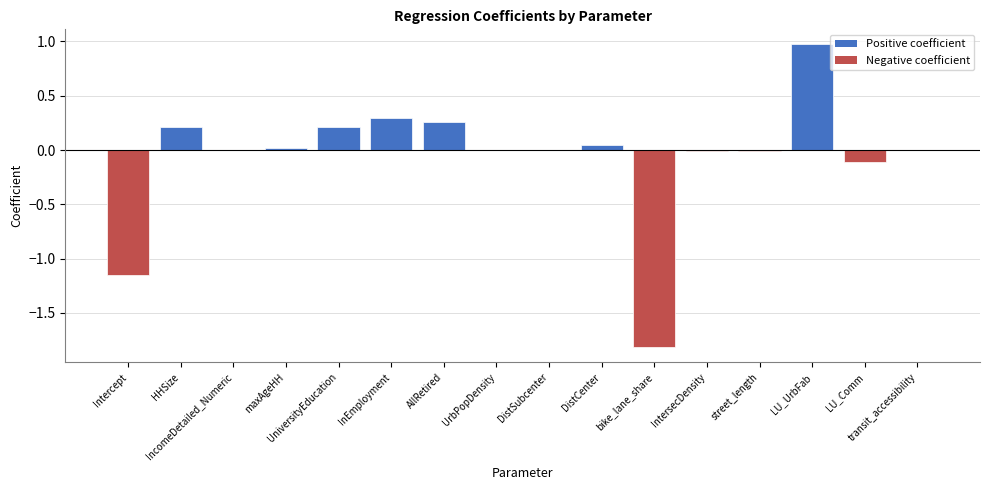

Are the bars grouped side by side (vs. stacked)?

No